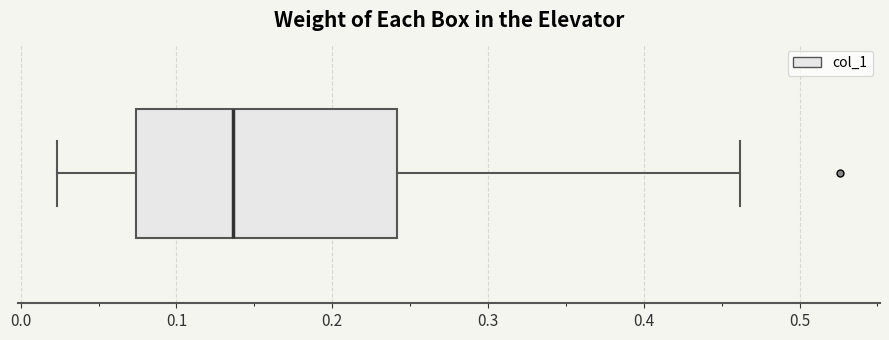

Read this box plot against the x-axis: the position of the median line, the range covered by the box, and the ends of both whiskers. The values are not printed on the chart, so give them approximately, as read against the axis.

median 0.14, box 0.07 to 0.24, whiskers 0.02 to 0.46